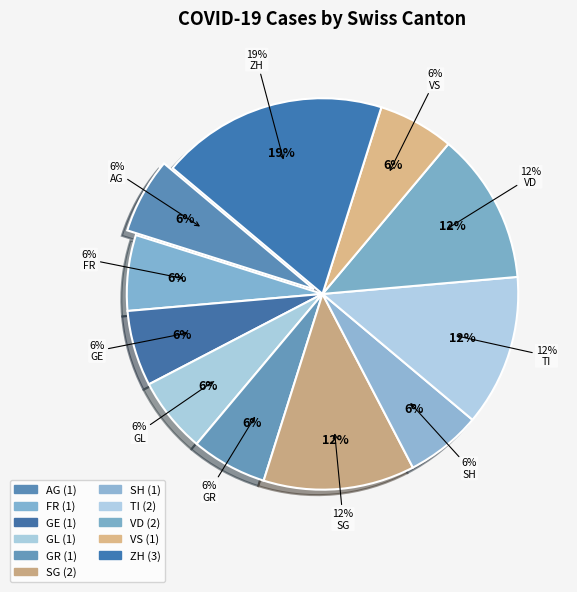

Is 39 the majority of the pie?

No